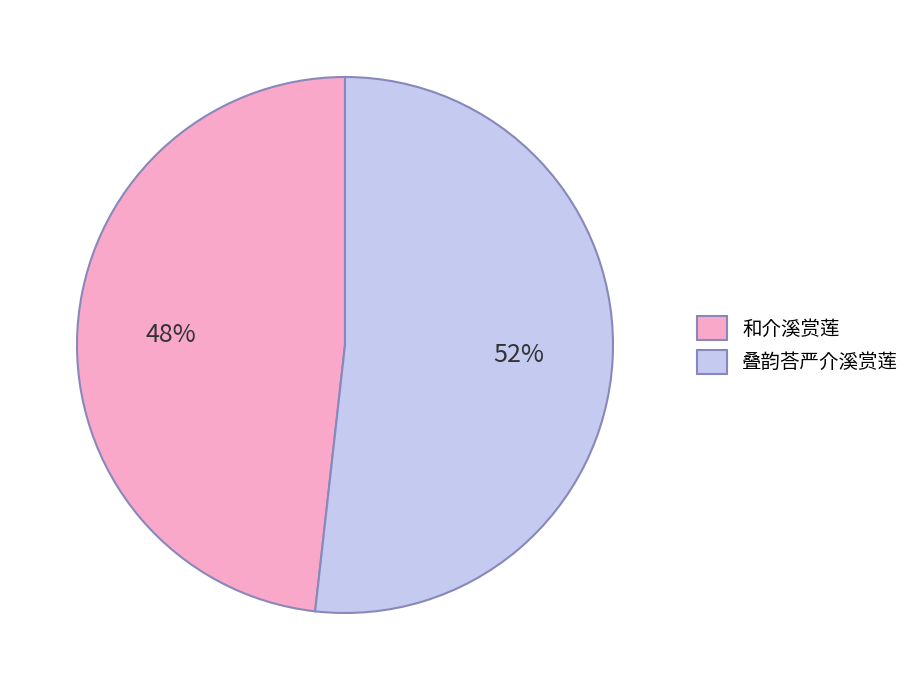

What percentage is the 和介溪赏莲 slice, to the nearest percent?

48%